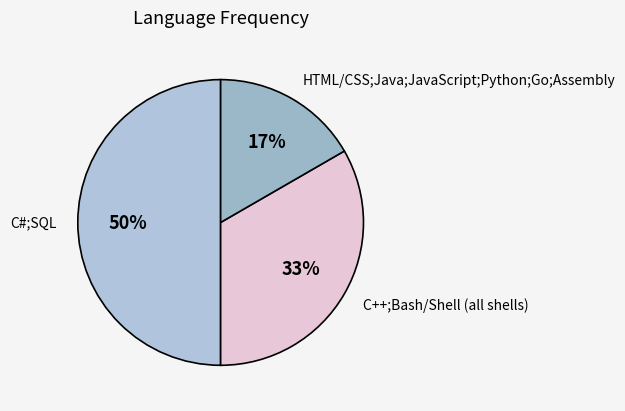

Between C++;Bash/Shell (all shells) and HTML/CSS;Java;JavaScript;Python;Go;Assembly, which is larger?

C++;Bash/Shell (all shells)